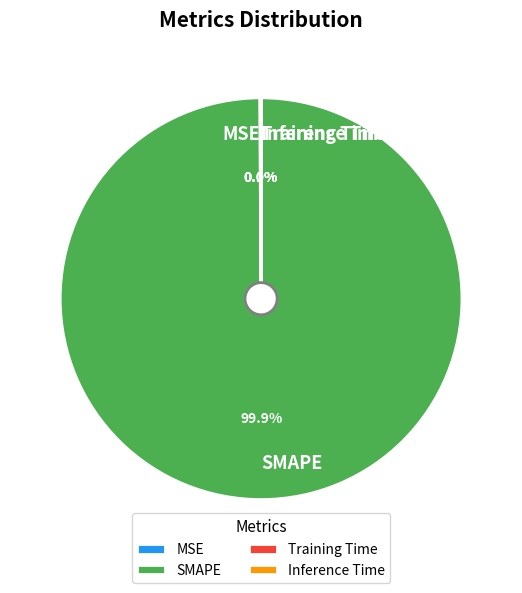

Which category has the biggest portion of the pie?

SMAPE